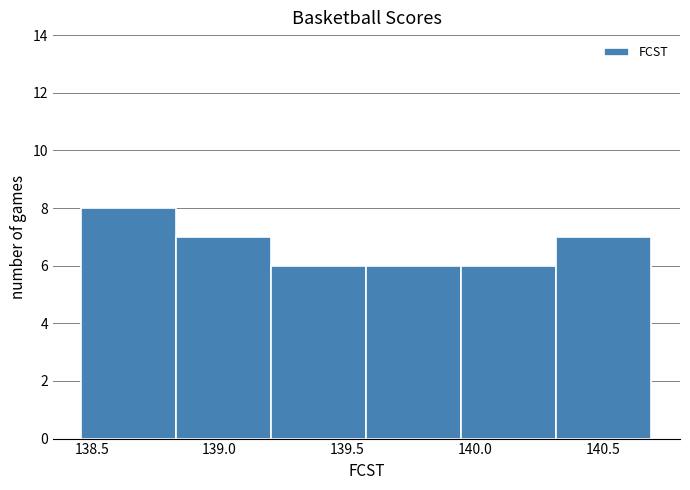

Reading left to right, transcribe this chart: for each bar, give the range it covers on the x-axis and its height. Neither the bar edges nor the heights are printed on the chart, so give them approximately, as read against the axes.

138.45 to 138.85: 8
138.85 to 139.20: 7
139.20 to 139.55: 6
139.55 to 139.95: 6
139.95 to 140.30: 6
140.30 to 140.70: 7